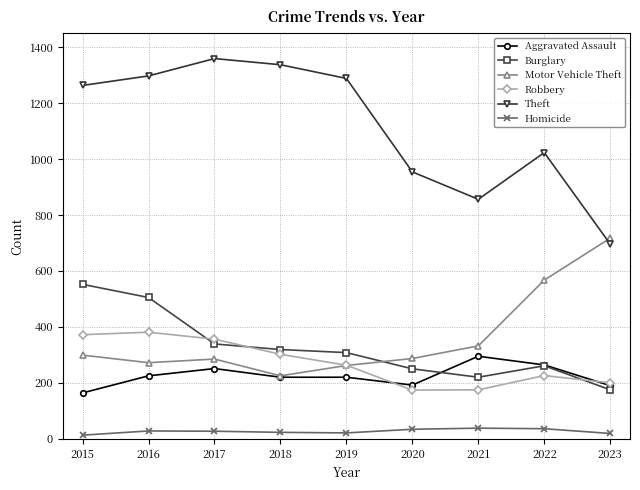

Which series has the largest range (max minus min)?

Theft